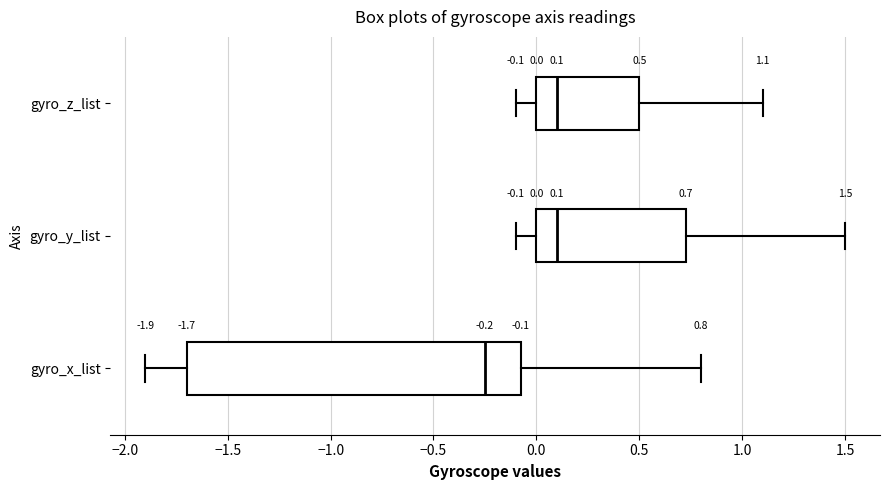

Comparing the boxes themselves (not the whiskers), which one is the widest?

gyro_x_list